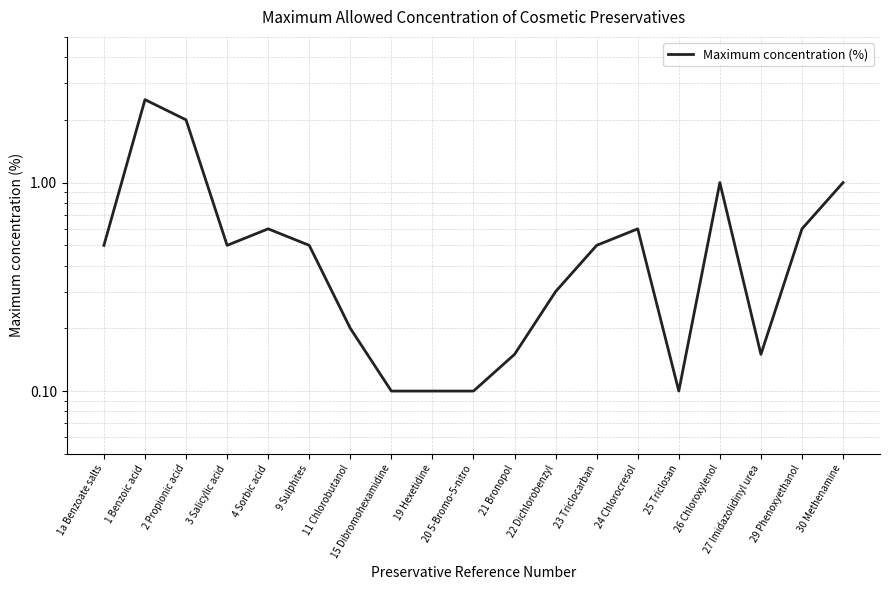

What is the label of the 11th point from the right?

19 Hexetidine